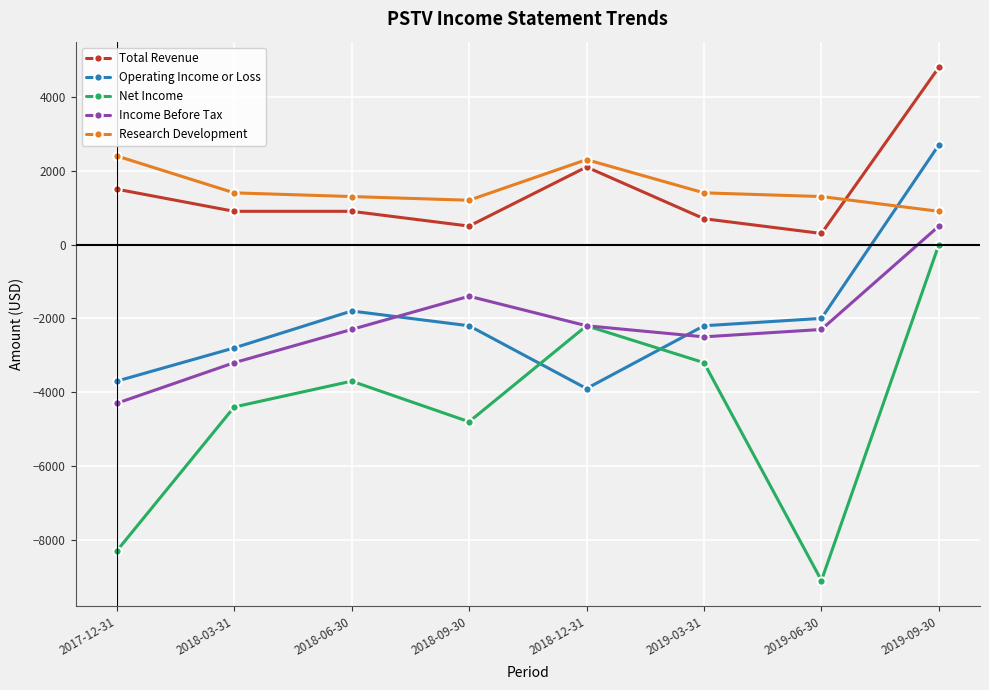

Rank the series by their maximum value, from highest to lowest.

Total Revenue, Operating Income or Loss, Research Development, Income Before Tax, Net Income